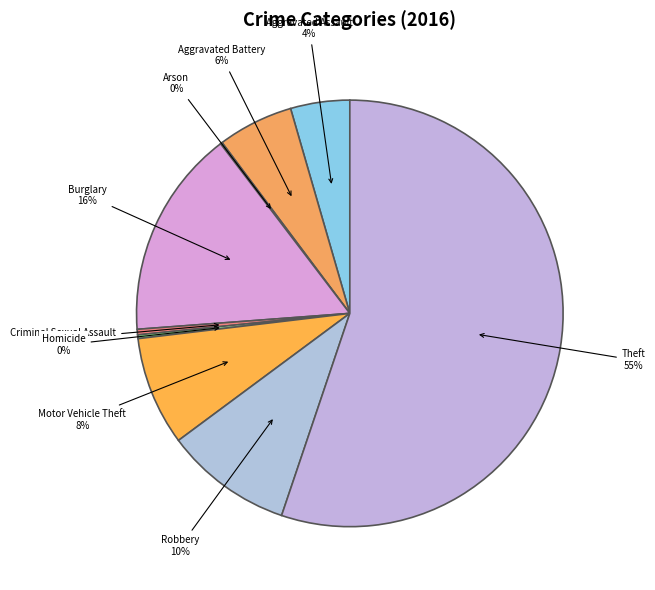

To the nearest percent, what is the difference between the Burglary and Motor Vehicle Theft slice percentages?

8%